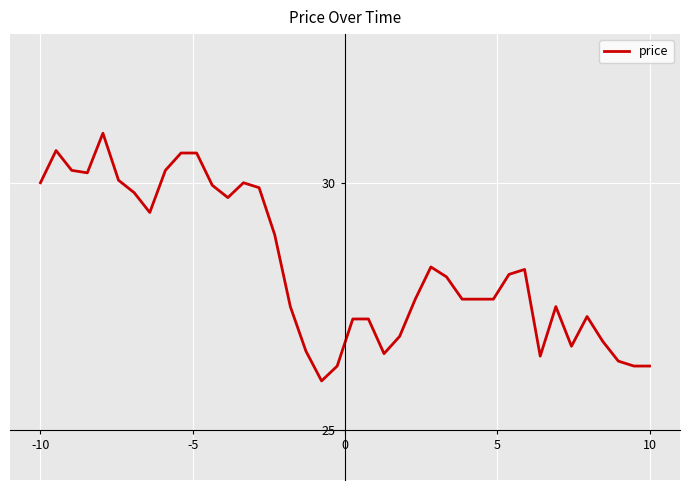

What is the difference between the maximum and minimum values?

5.0